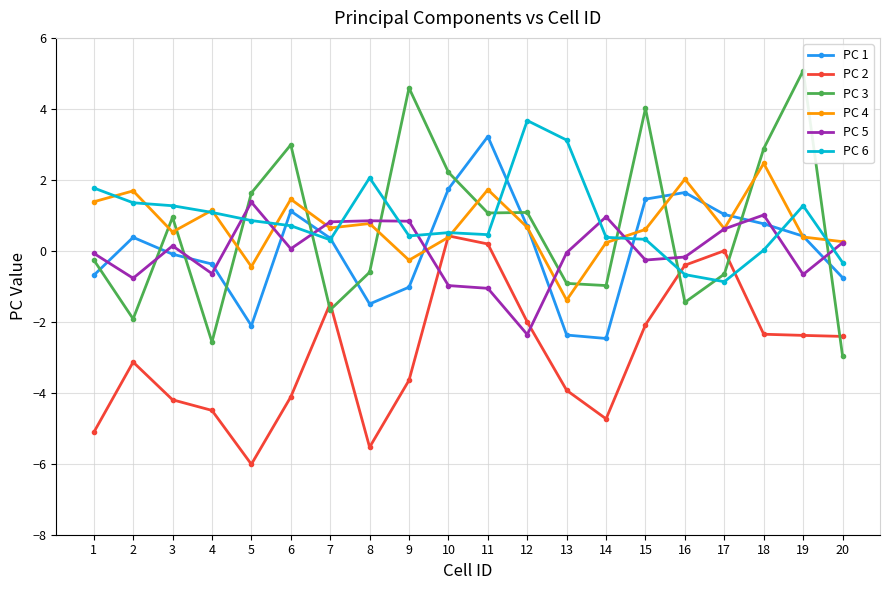

Between which two adjacent categories do PC 3 and PC 6 first intersect?

4 and 5